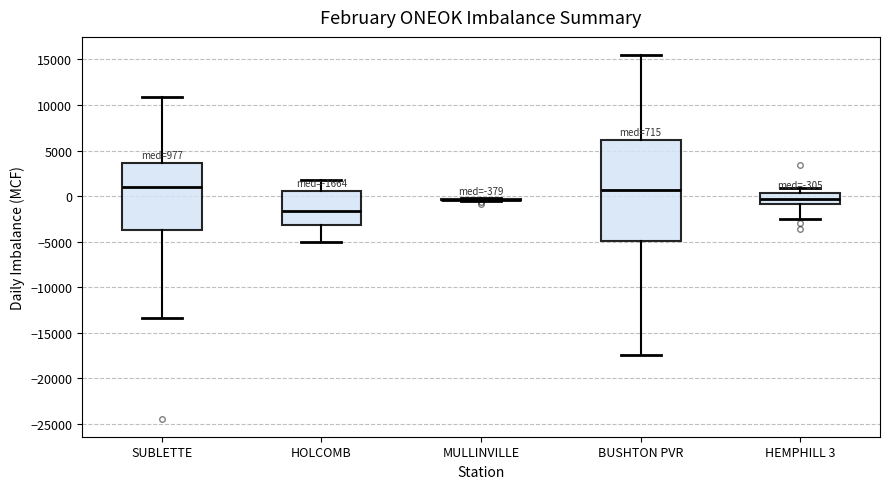

Comparing the boxes themselves (not the whiskers), which one is the tallest?

BUSHTON PVR